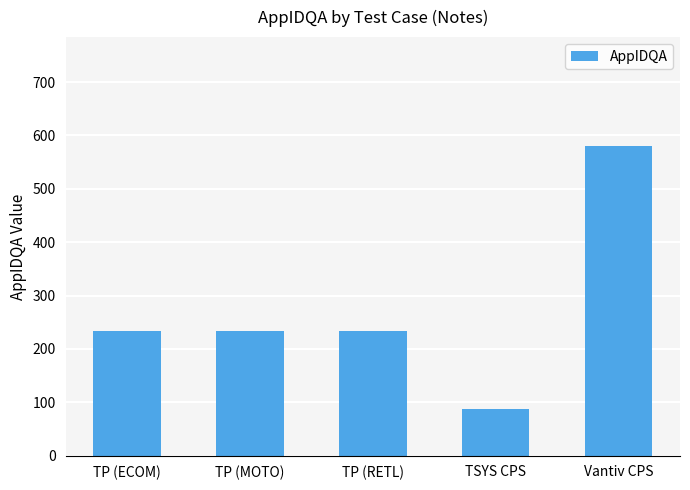

What is the label of the 1st bar from the right?

Vantiv CPS